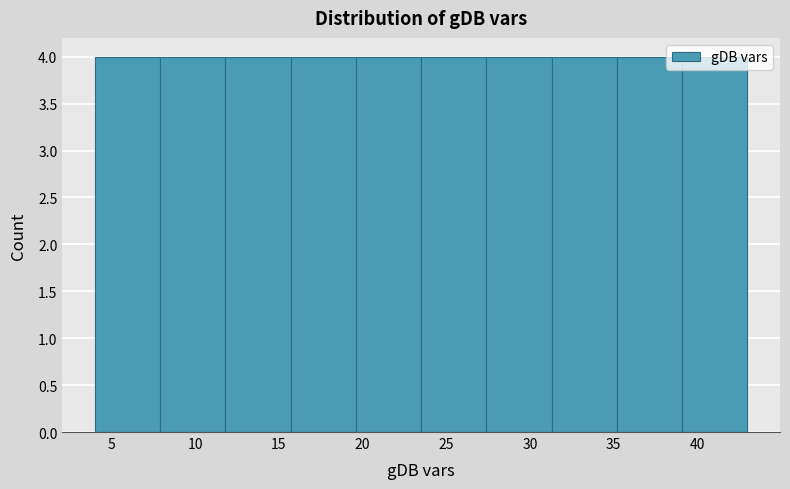

How tall is the bar that spans 39.1 to 43.0 on the x-axis? Neither the bar edges nor the heights are printed on the chart, so give them approximately, as read against the axes.

4